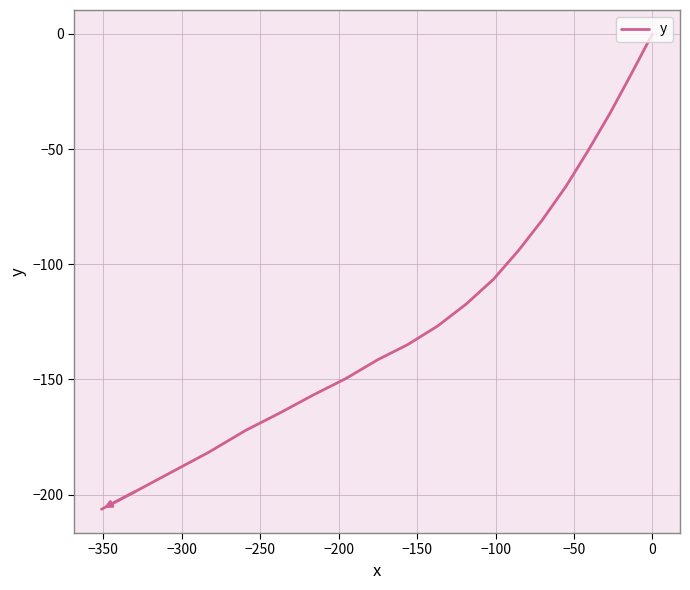

What is the label of the 18th point from the right?

−300